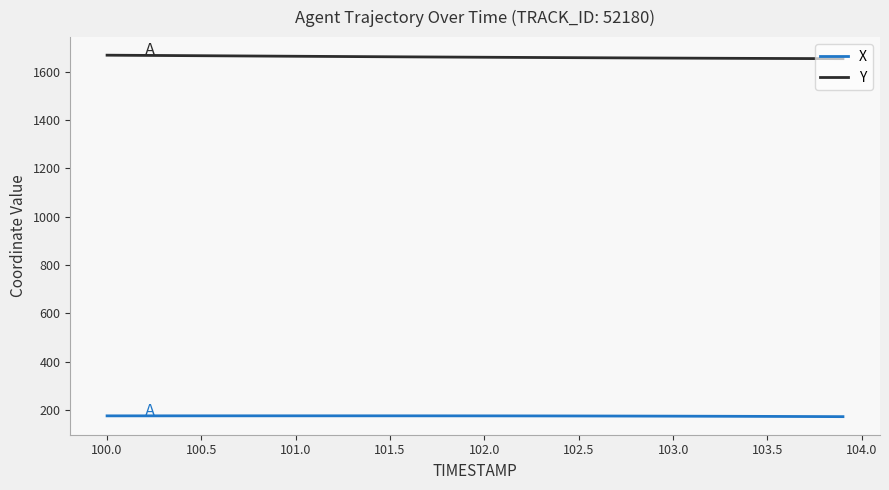

True or false: Y and X cross at least once.

False